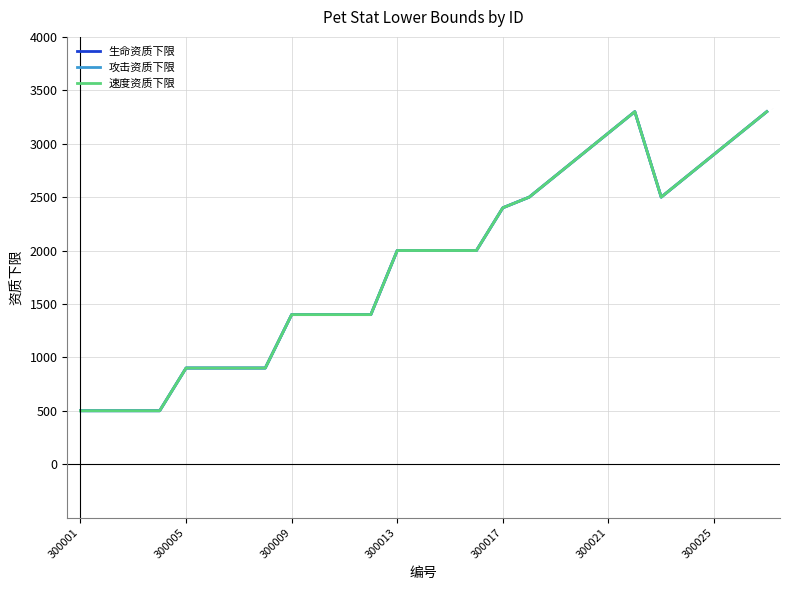

In 生命资质下限, how many points are lower than both neighbors (excluding endpoints)?

1